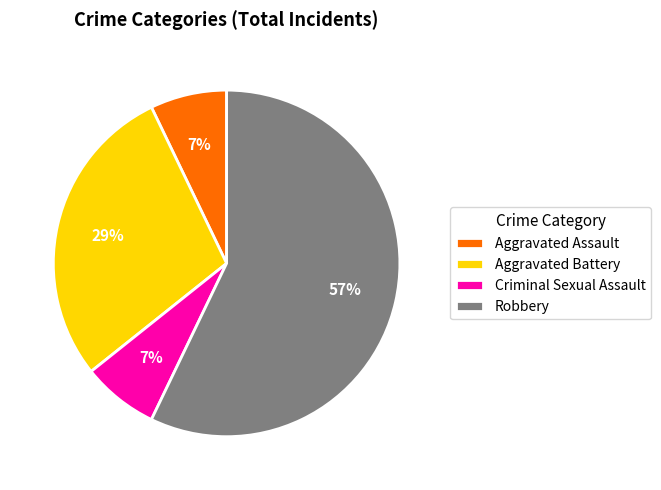

To the nearest percent, what is the combined percentage of Aggravated Battery and Criminal Sexual Assault?

36%